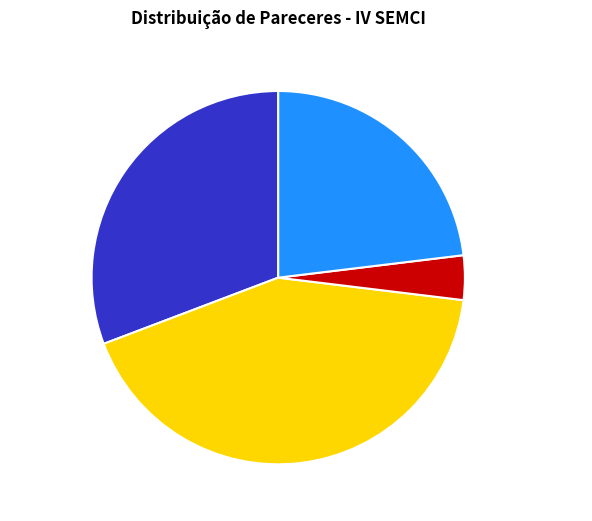

Approximately how many times larger is the value at NÃO ACEITO compared to ACEITO?

0.5